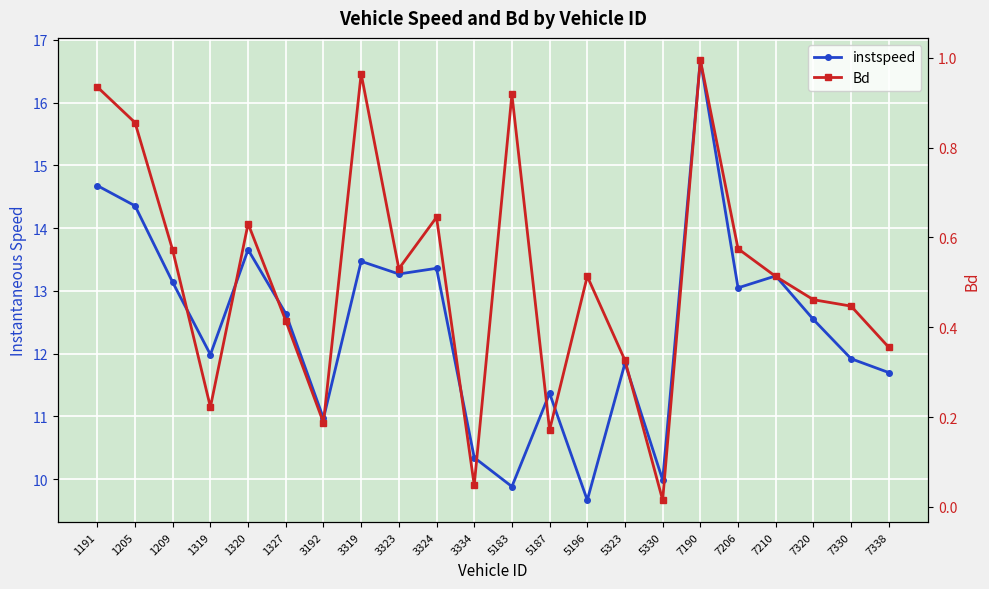

At which label does instspeed first exceed 12?

1191